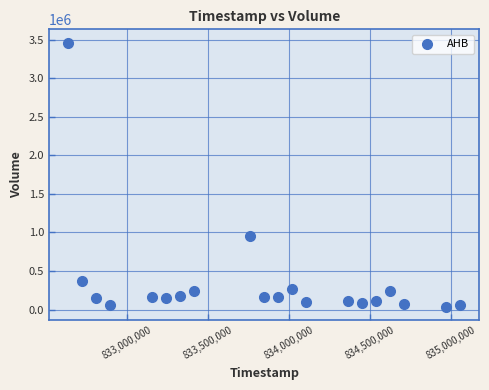

What Y value in the scatter plot is closest to 1747242?

950239